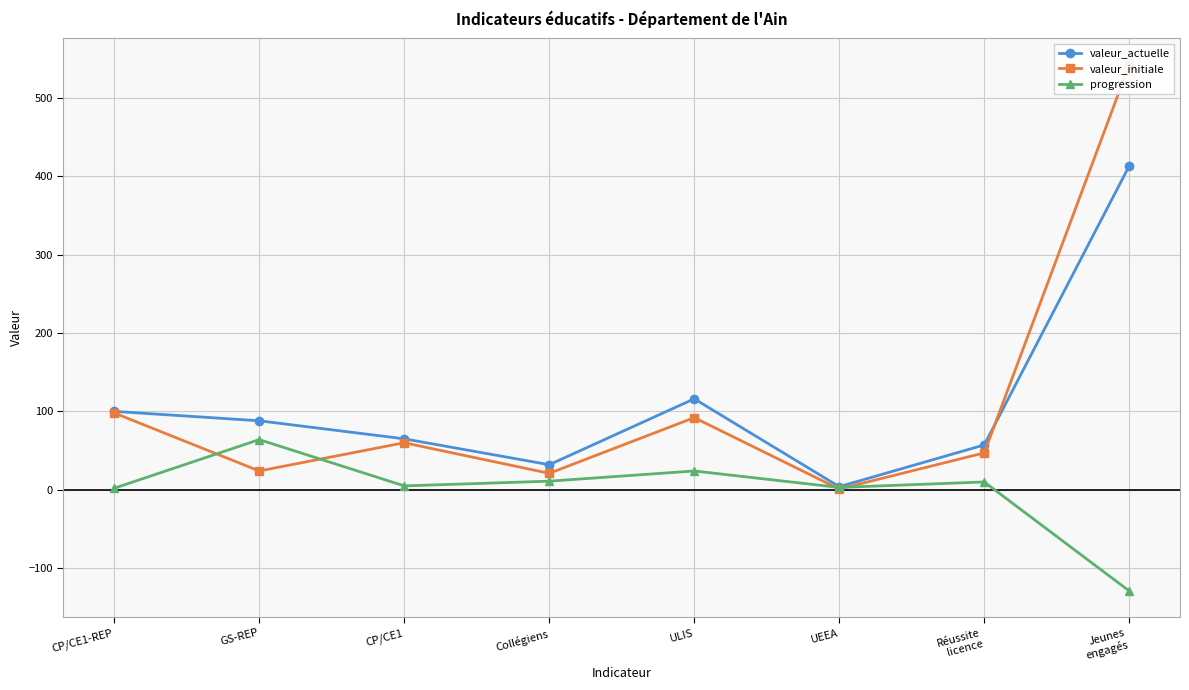

True or false: valeur_actuelle has a value of 54.3 at Collégiens.

False